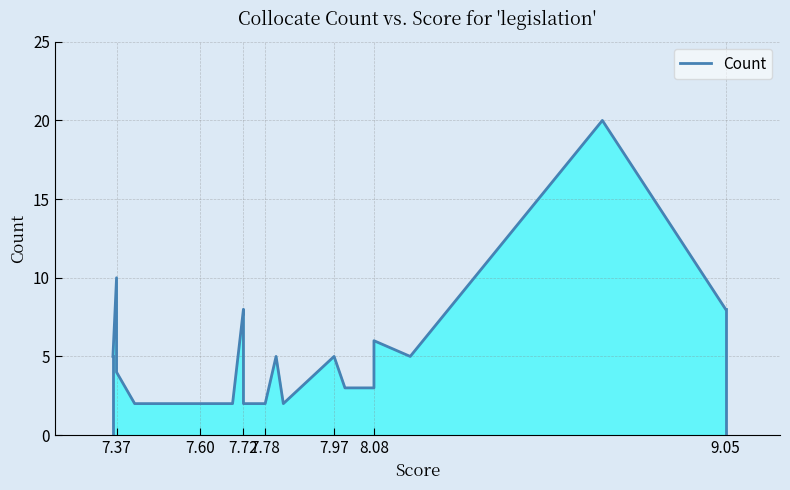

What is the difference between the maximum and minimum values?

18